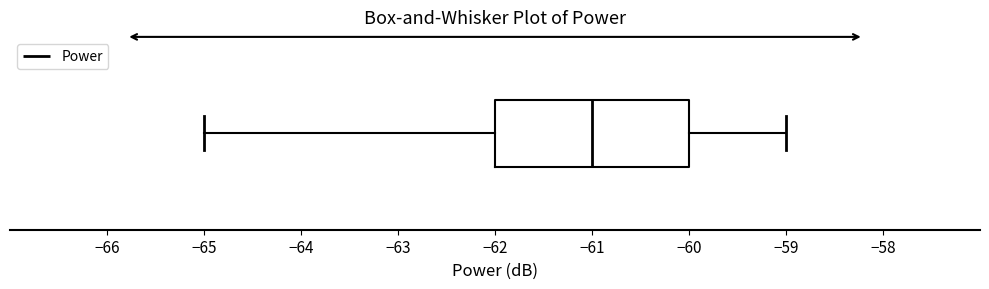

Transcribe this box plot: give where the median line is, the range the box spans, and where the two whiskers end, as read against the x-axis. The values are not printed on the chart, so give them approximately, as read against the axis.

median -61, box -62 to -60, whiskers -65 to -59